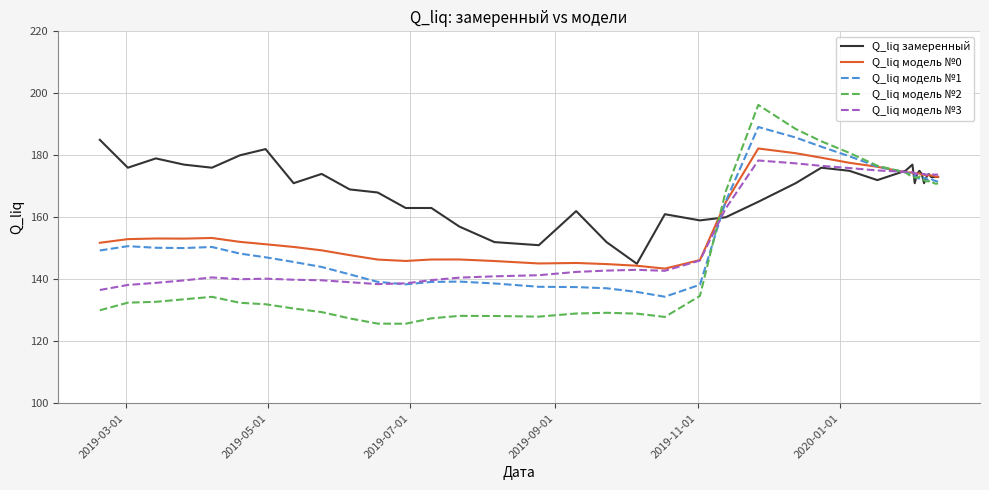

Which series has the widest spread of values?

Q_liq модель №2